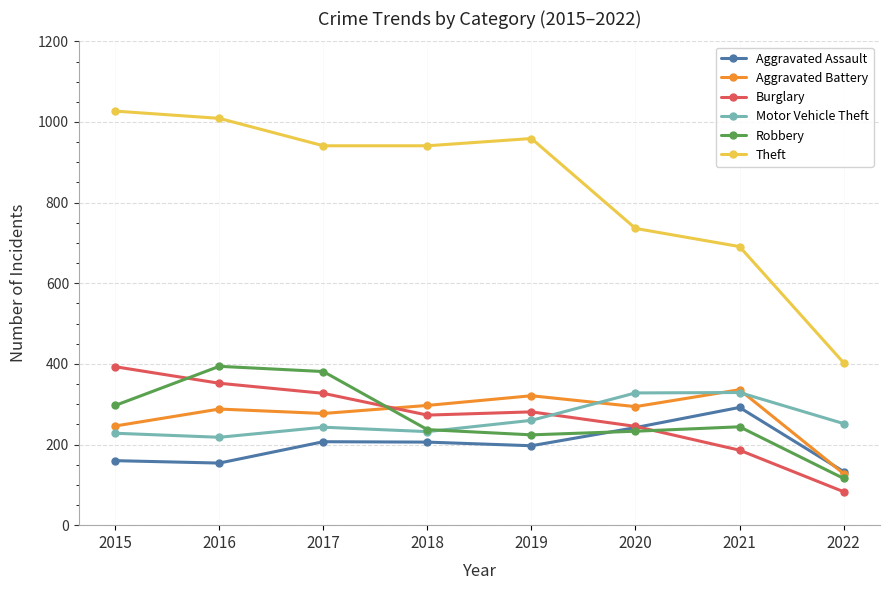

How many data points in Motor Vehicle Theft are less than 252?

4